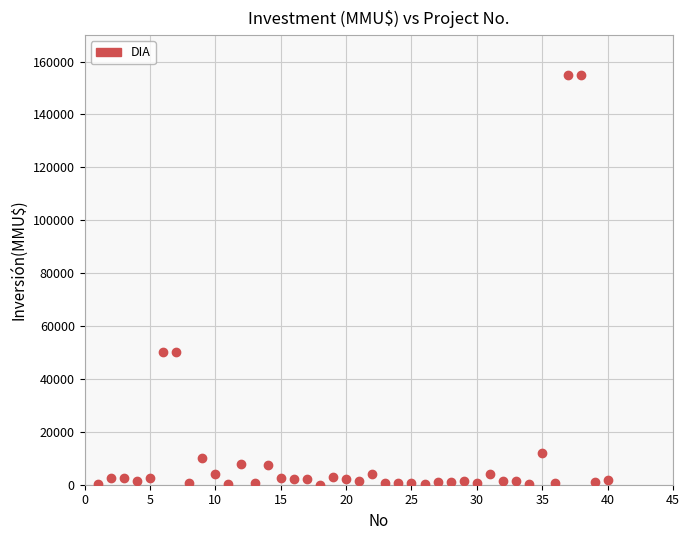

What is the range of X values (max minus min)?

39